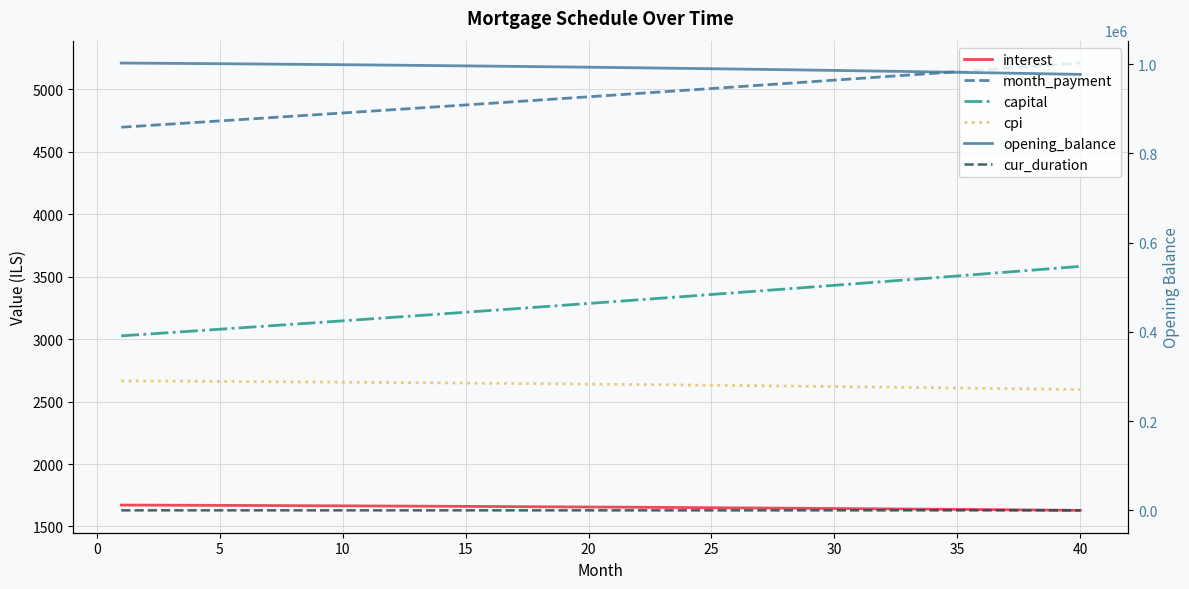

Is it true that opening_balance equals 201541.8 at 11?

False